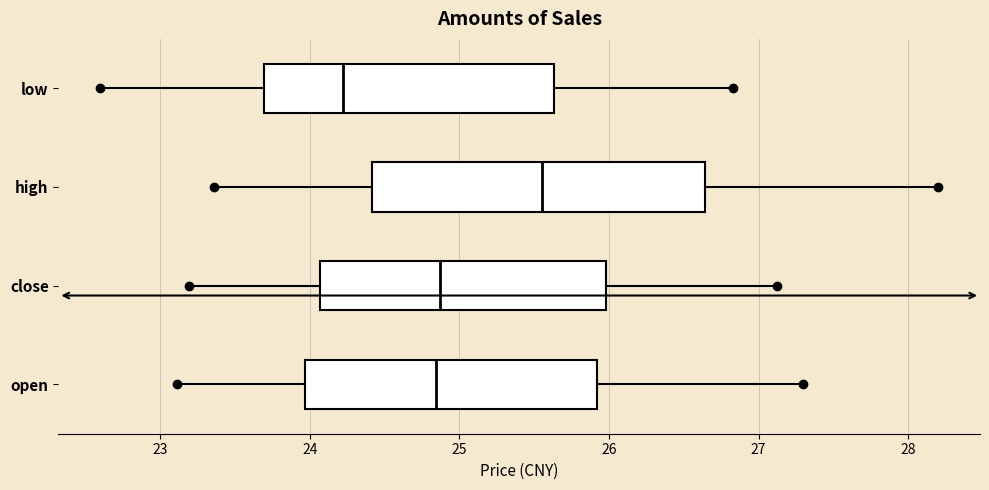

Where is the left edge of the box for open on the x-axis? The values are not printed on the chart, so give them approximately, as read against the axis.

24.0